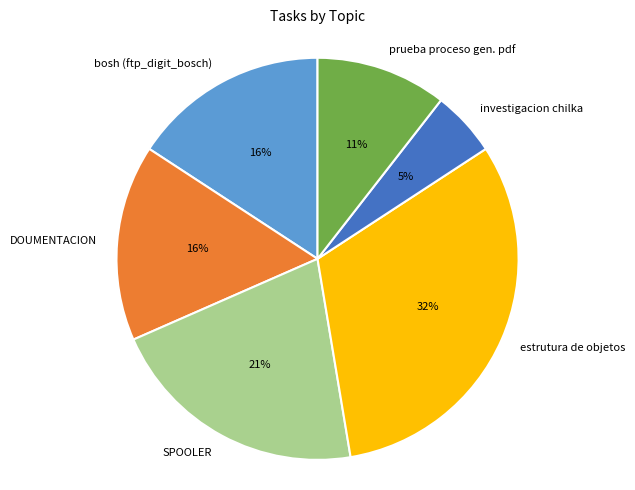

Which category has the smallest portion of the pie?

investigacion chilka